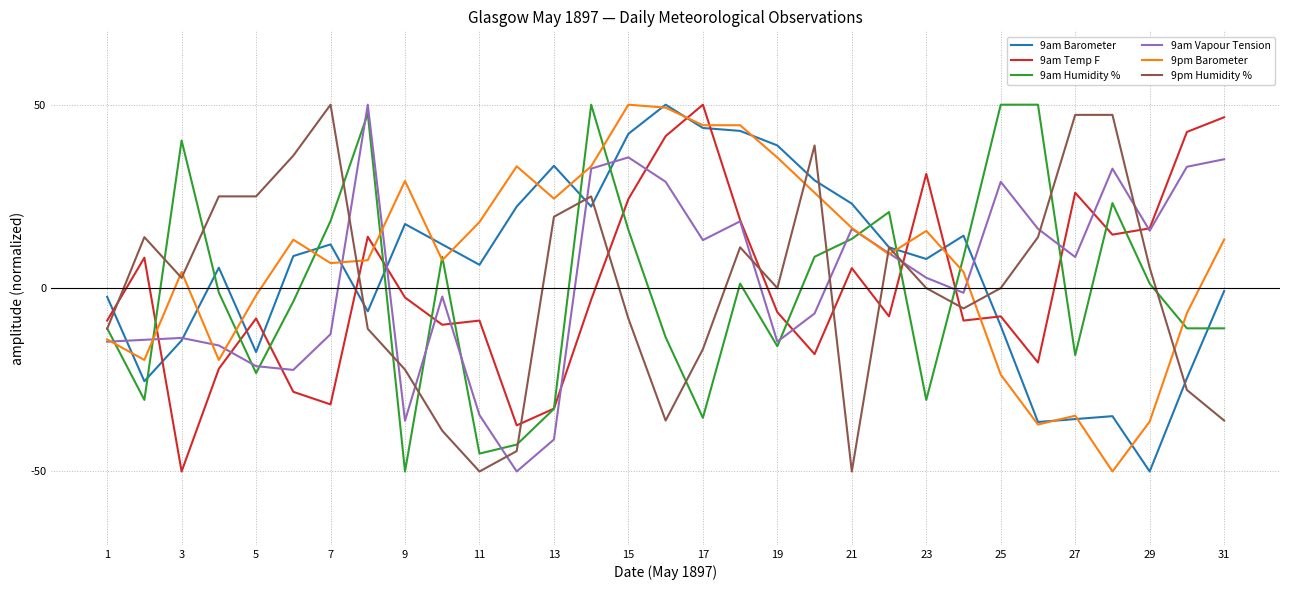

What is the lowest value of the 9pm Barometer series?

-50.0